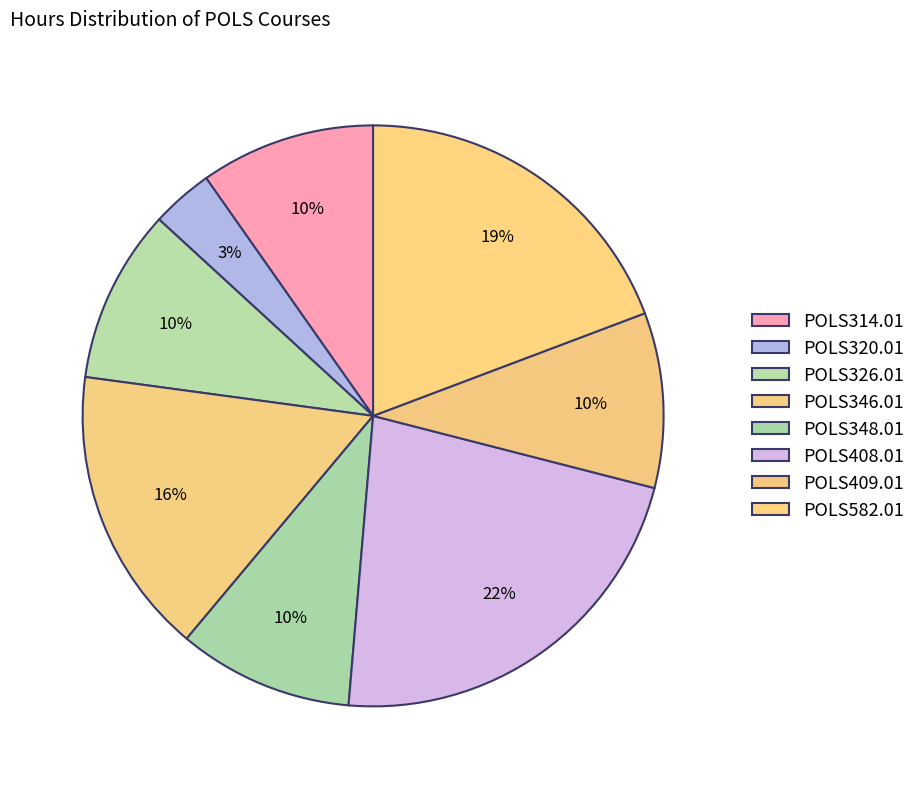

Rank the categories by value from highest to lowest.

POLS408.01, POLS582.01, POLS346.01, POLS314.01, POLS348.01, POLS409.01, POLS326.01, POLS320.01